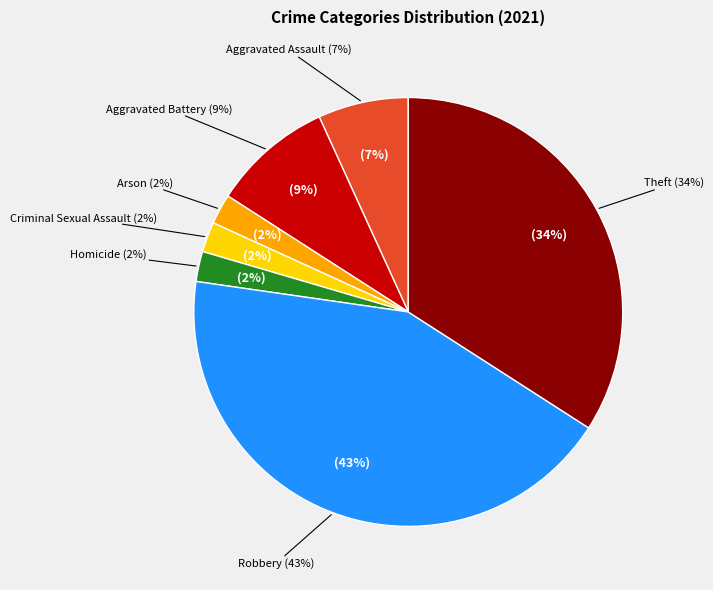

The Arson slice represents 2% of the pie. True or false?

True